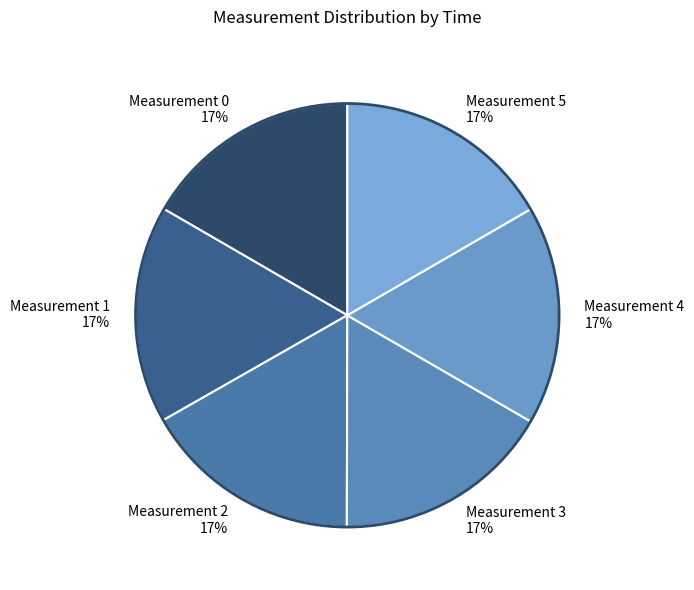

Approximately how many times larger is the value at Measurement 3 compared to Measurement 2?

1.0